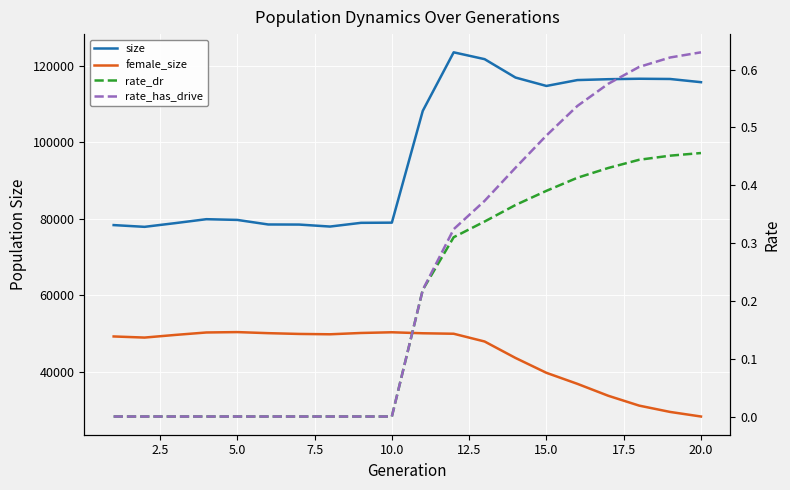

True or false: size has a value of 77921.0 at 2.5.

True